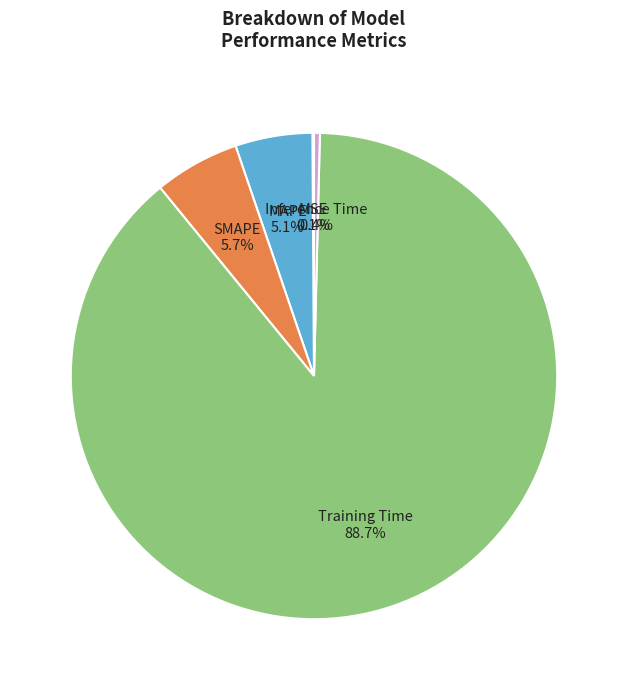

Is there any slice that represents more than half of the pie?

Yes